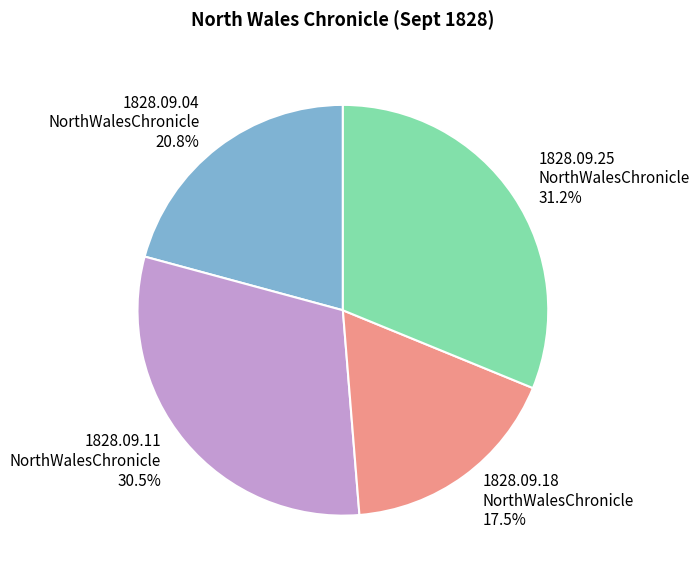

What is the largest slice in the pie chart?

1828.09.25 NorthWalesChronicle